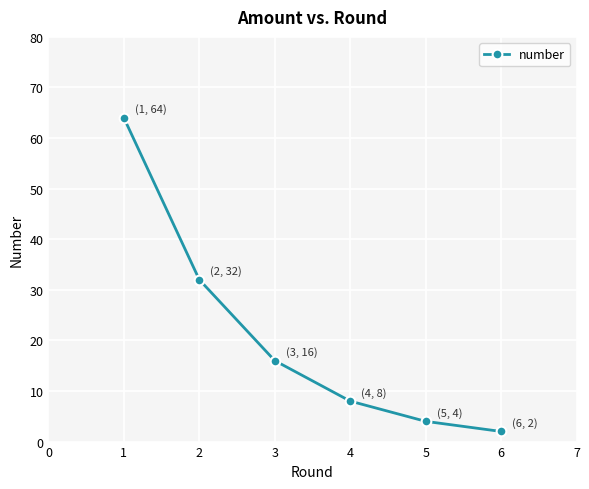

What is the greatest value displayed?

64